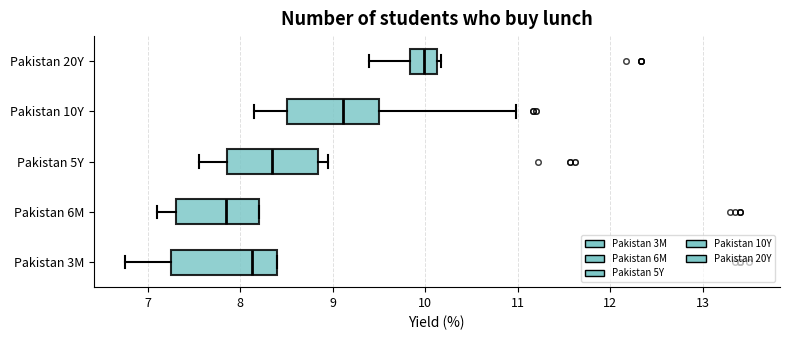

Where is the right edge of the box for Pakistan 3M on the x-axis? The values are not printed on the chart, so give them approximately, as read against the axis.

8.4